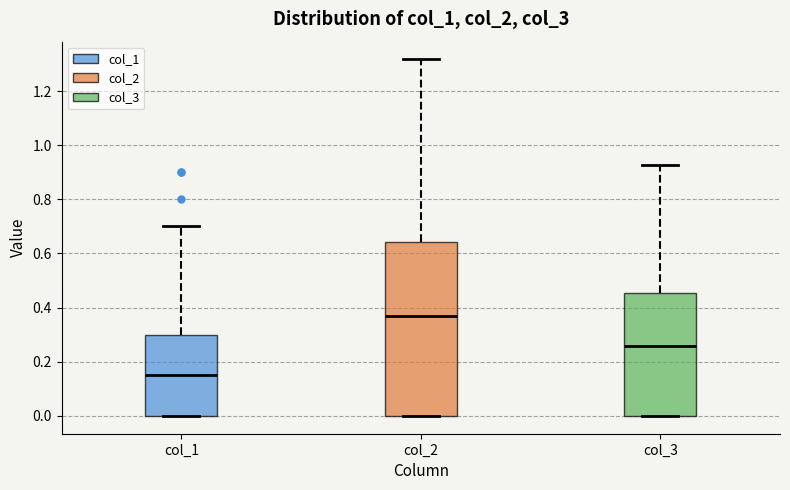

Which box is the tallest, from its lower edge to its upper edge?

col_2